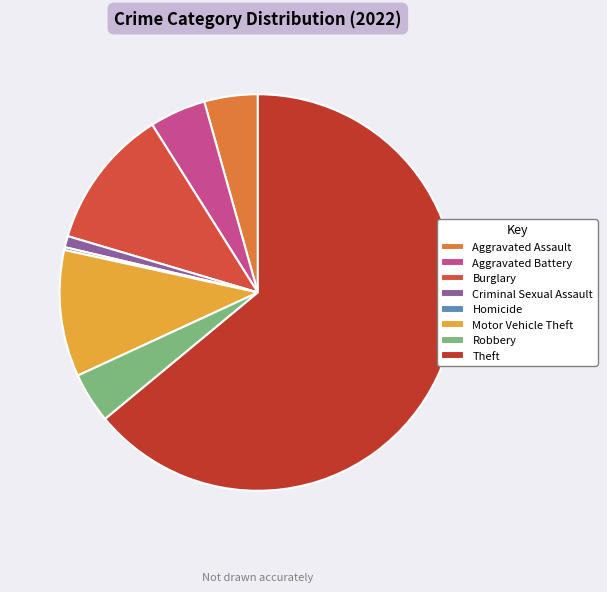

To the nearest percent, what portion does Criminal Sexual Assault represent?

1%